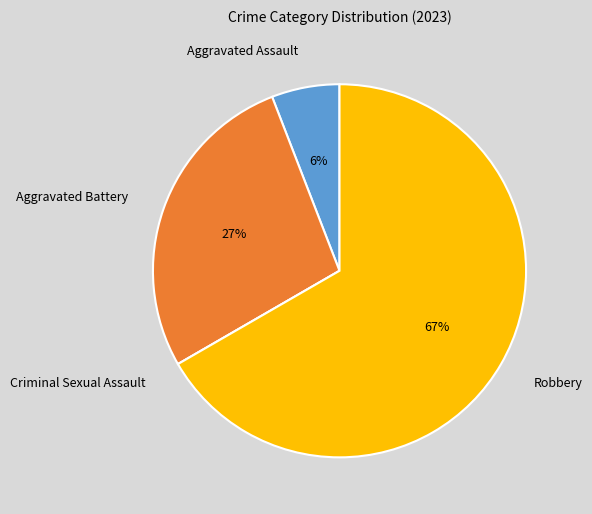

Which slice is the largest?

Robbery